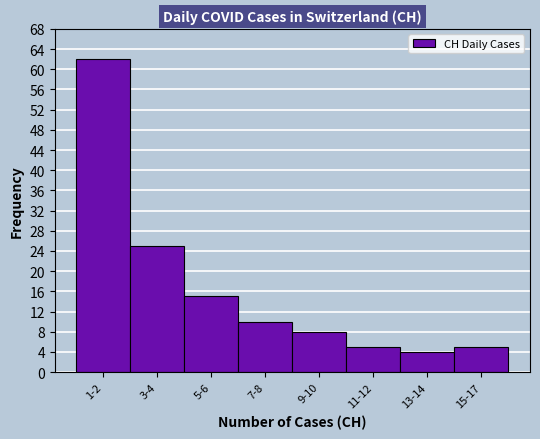

Reading right to left, list all the values displayed in this chart.

15-17=5	13-14=4	11-12=5	9-10=8	7-8=10	5-6=15	3-4=25	1-2=62